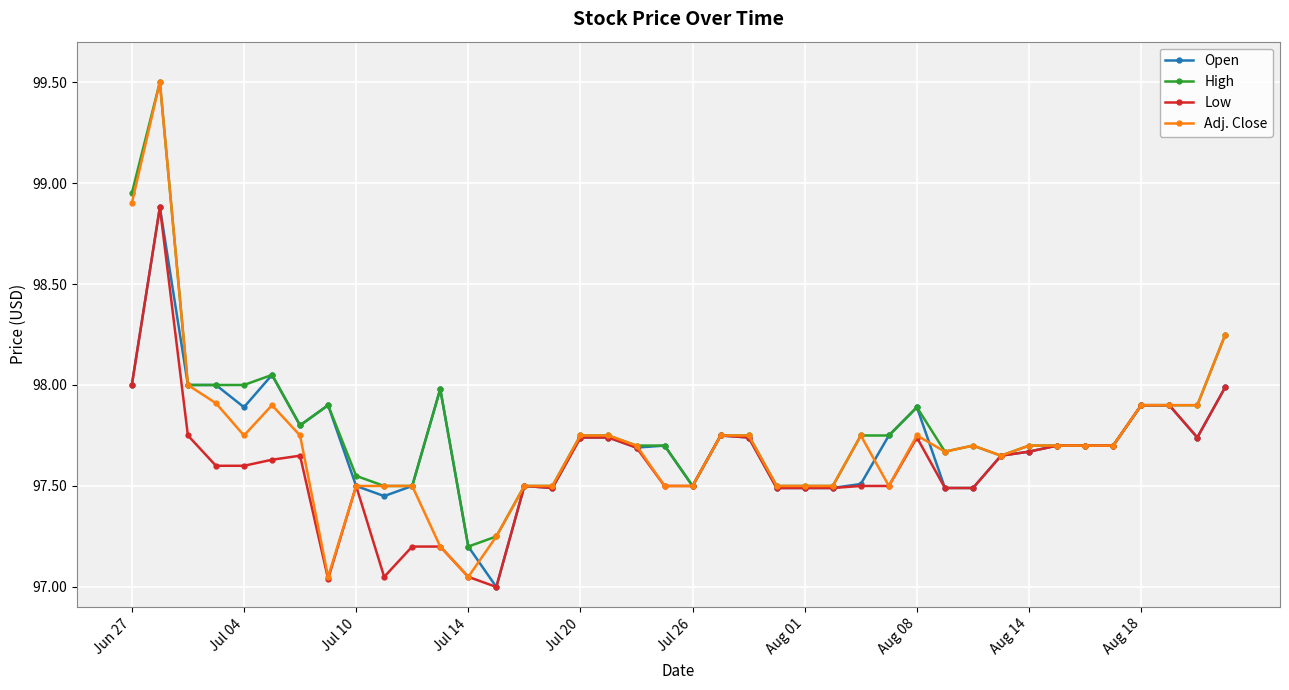

Does the chart display data point markers on the line(s)?

Yes